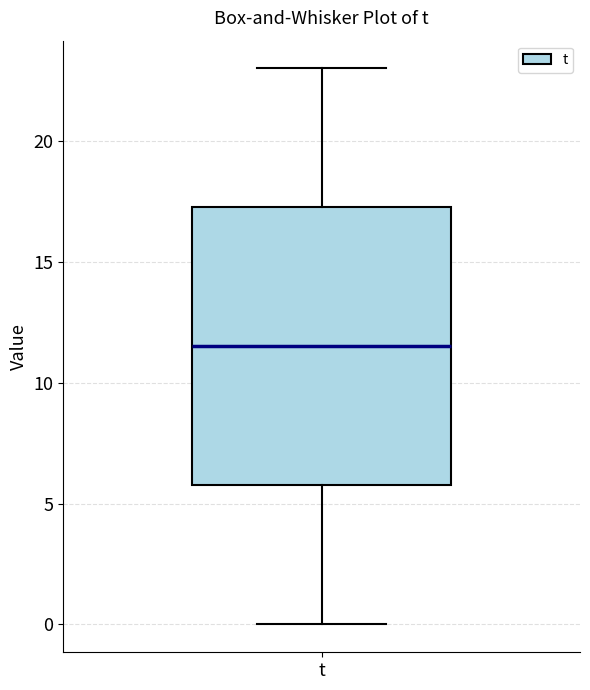

Where does the lower whisker of the box for t end on the y-axis? The values are not printed on the chart, so give them approximately, as read against the axis.

0.0